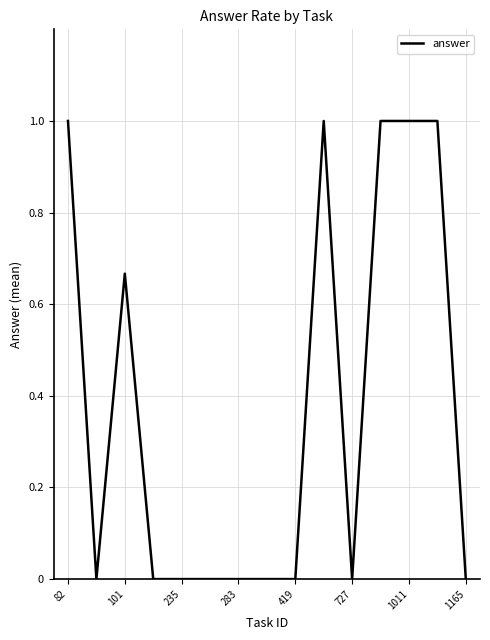

Does the chart have visible grid lines?

Yes